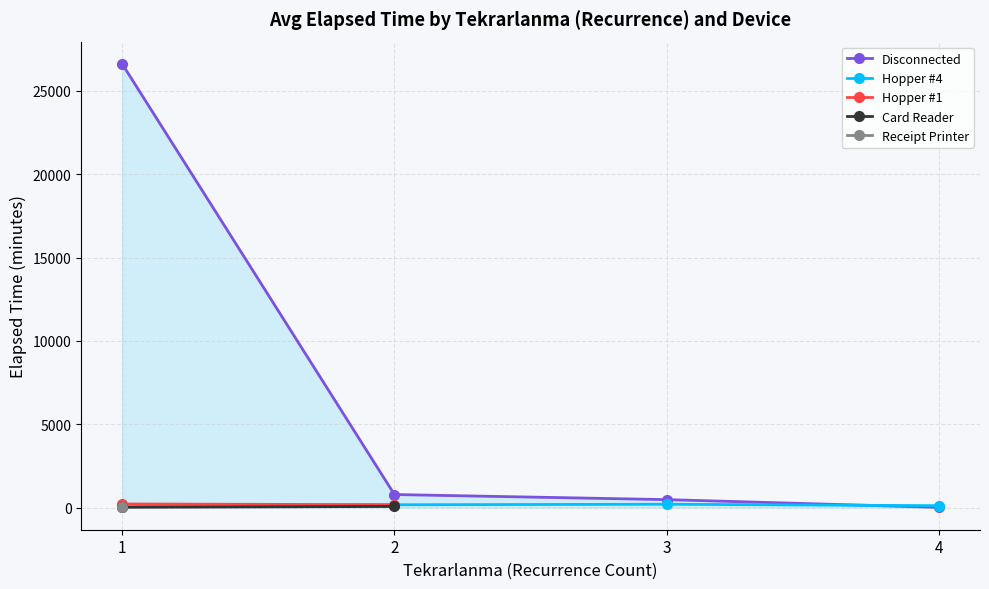

Which has a higher value, 3 or 1?

1